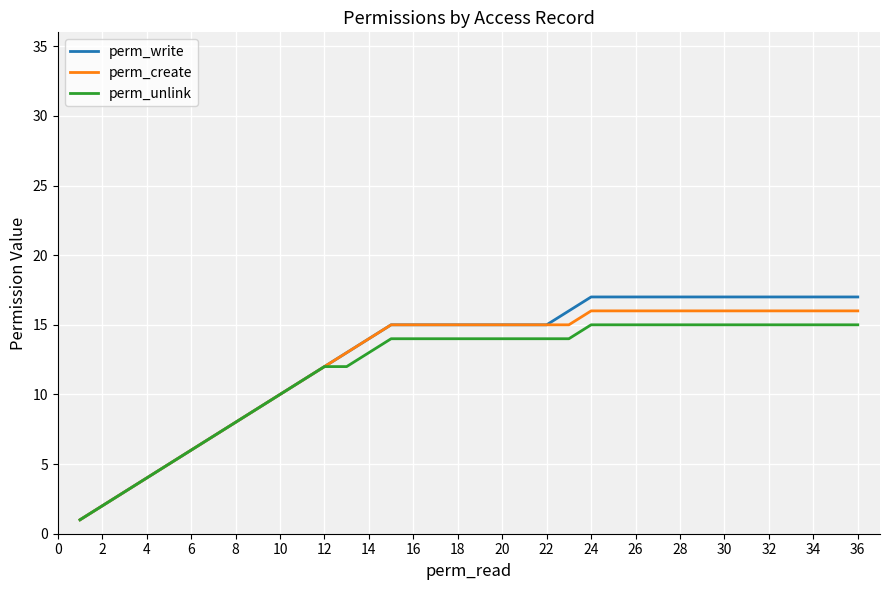

Which series has the largest range (max minus min)?

perm_write